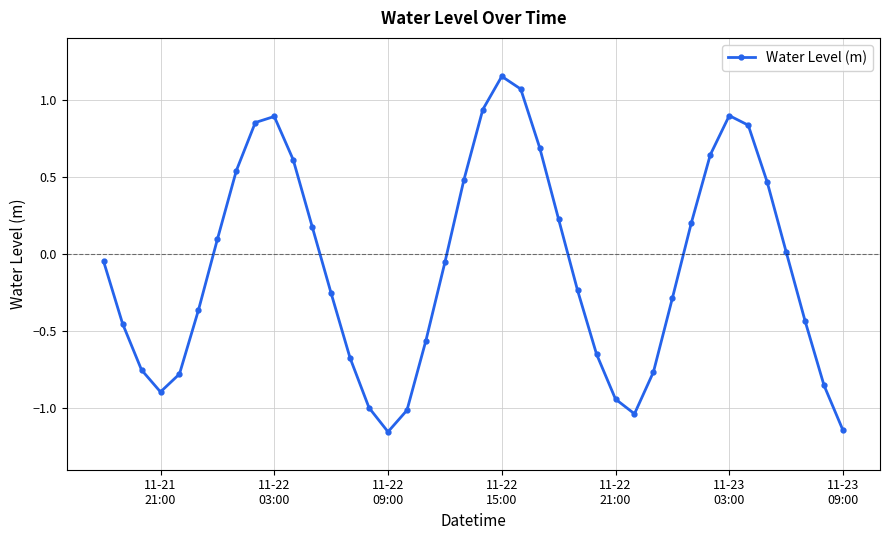

How many interior local valleys (lower than both neighbors) does the data have?

3